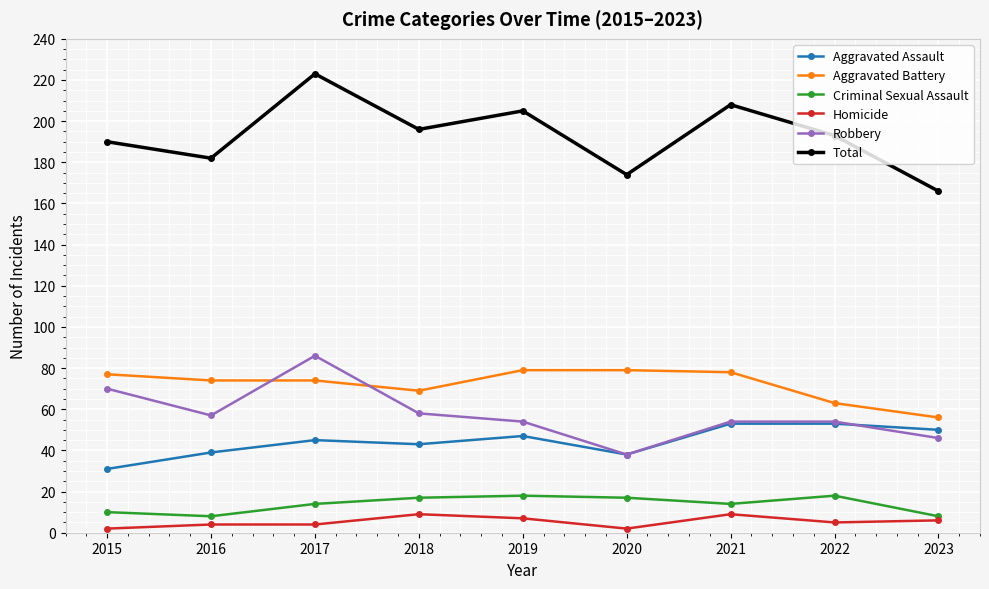

Which series has the widest spread of values?

Total